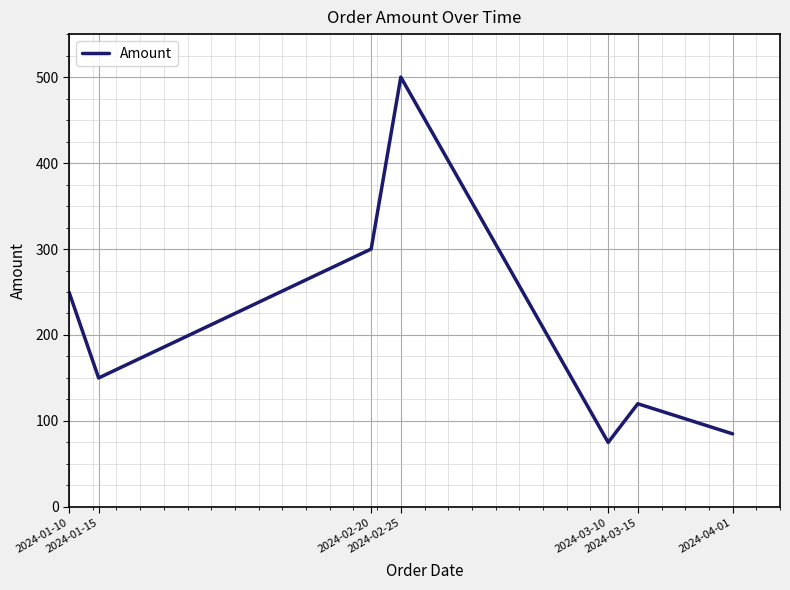

Which label corresponds to the smallest value in the chart?

2024-03-10